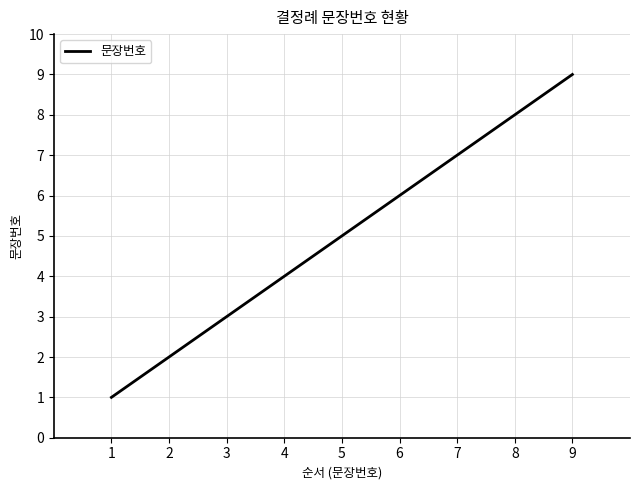

What is the difference between the values at 6 and 3?

3